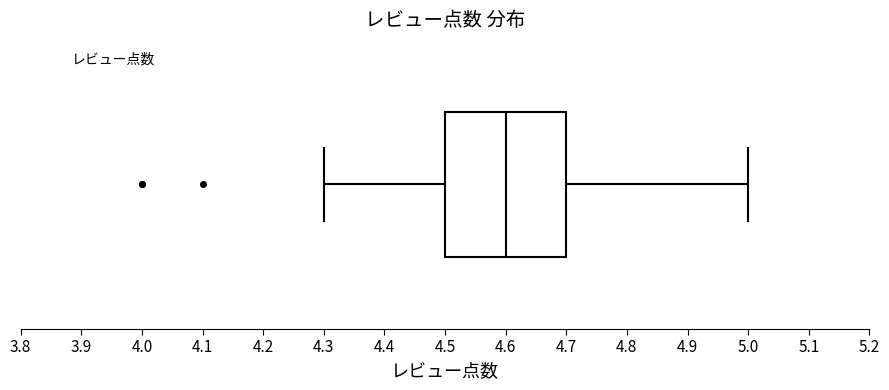

Read this box plot against the x-axis: the position of the median line, the range covered by the box, and the ends of both whiskers. The values are not printed on the chart, so give them approximately, as read against the axis.

median 4.6, box 4.5 to 4.7, whiskers 4.3 to 5.0